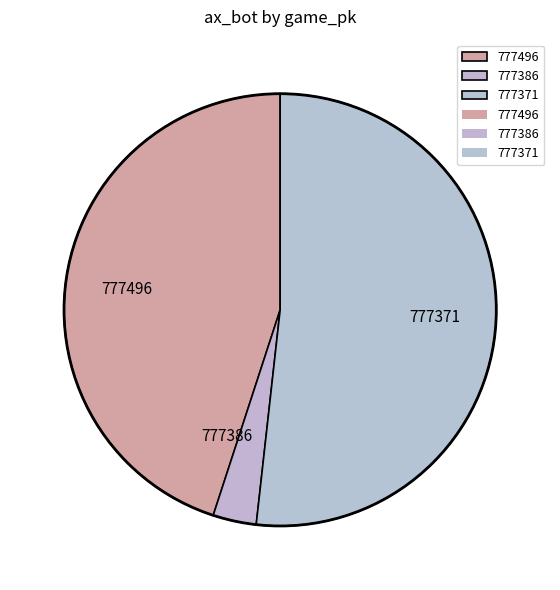

Is the sum of 777386 and 777371 greater than half?

Yes